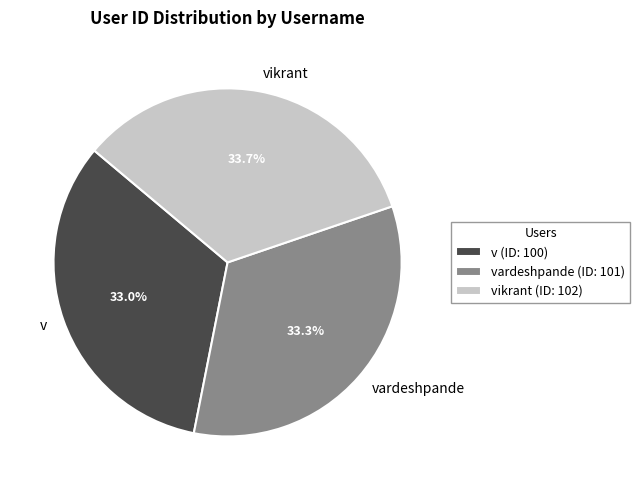

Does vardeshpande represent more than half of the total?

No